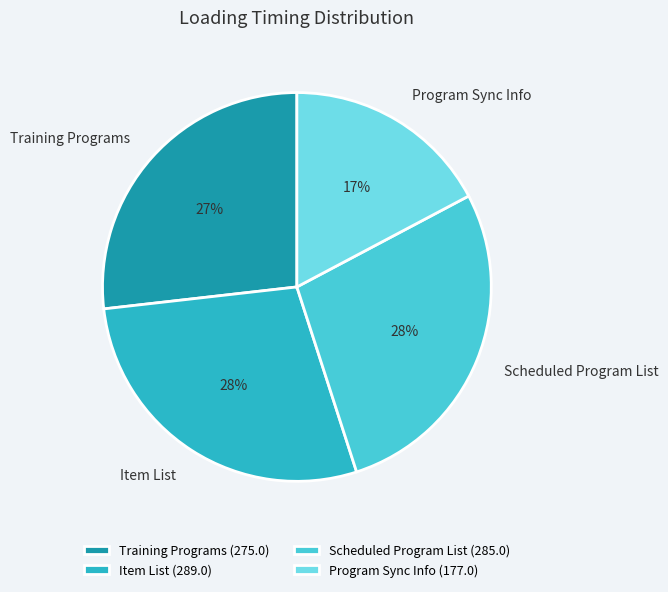

What is the smallest slice in the pie chart?

Program Sync Info